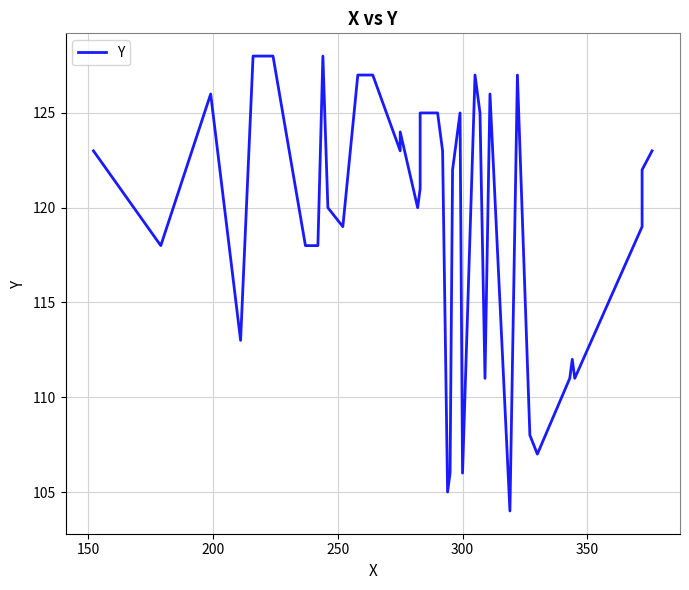

How many points are higher than both their immediate neighbors (excluding endpoints)?

8